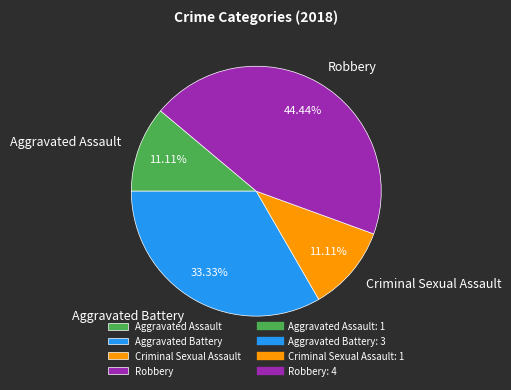

Which slice is the largest?

Robbery